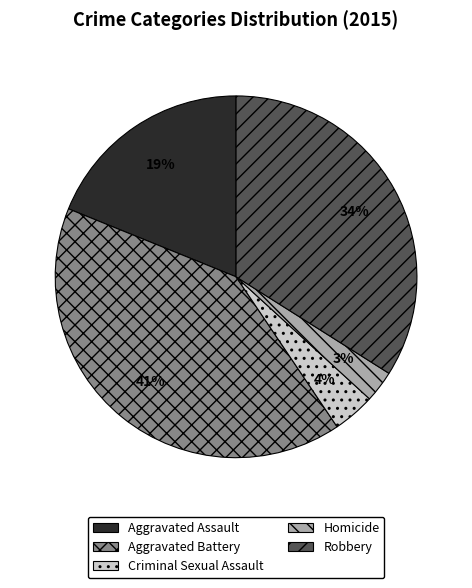

Rank the categories by value from highest to lowest.

Aggravated Battery, Robbery, Aggravated Assault, Criminal Sexual Assault, Homicide